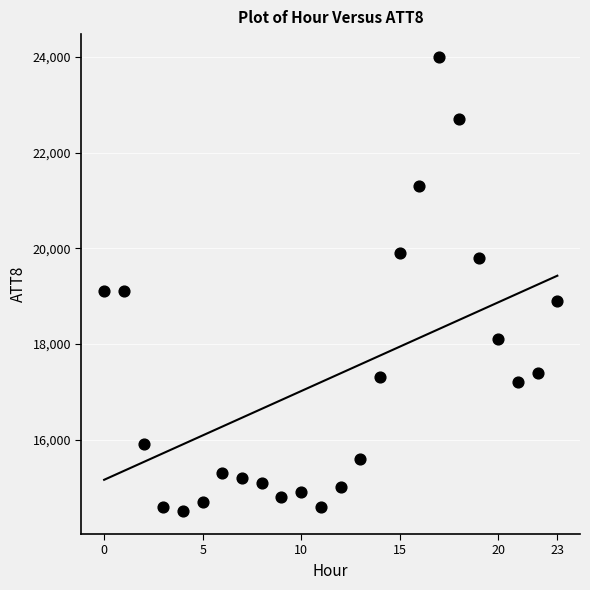

What is the range of Y values (max minus min)?

9500